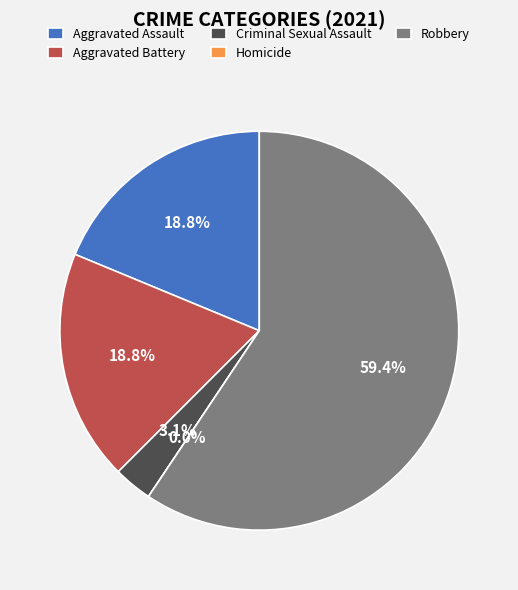

Is there a majority slice in this chart?

Yes